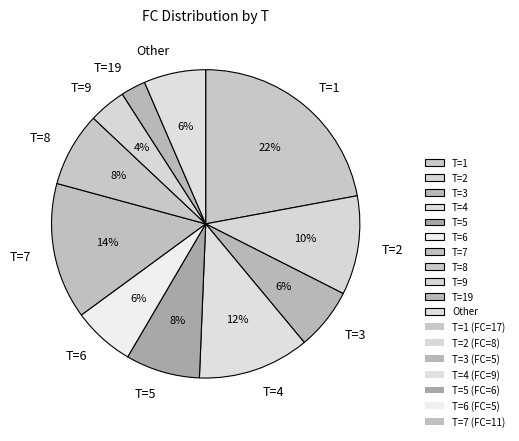

To the nearest percent, what percentage of the pie is T=9?

4%